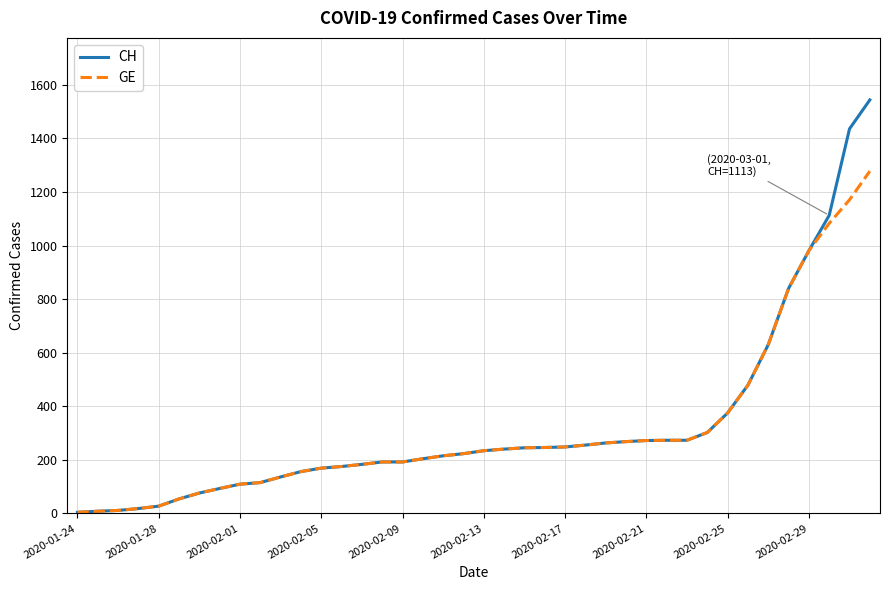

Does the chart display data point markers on the line(s)?

No